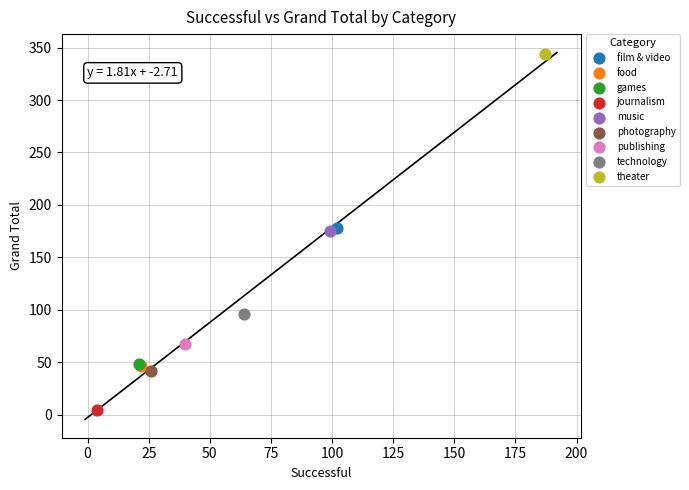

What are all the series names shown in the legend?

film & video, food, games, journalism, music, photography, publishing, technology, theater